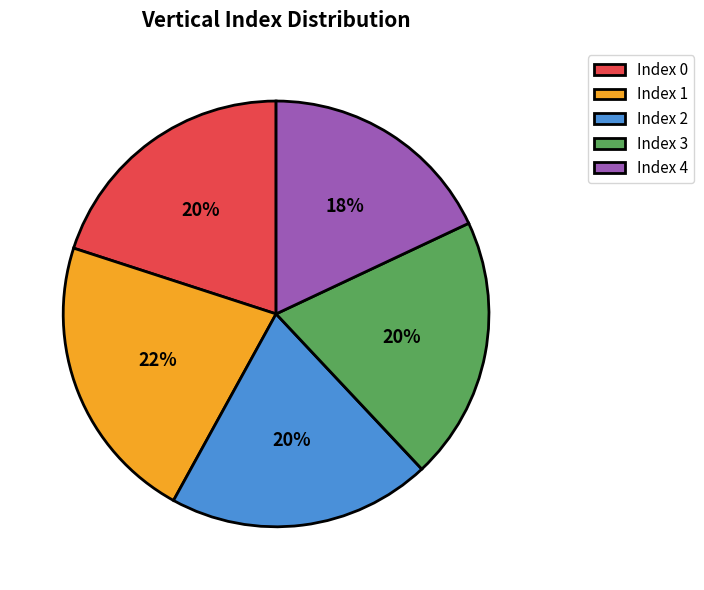

How many segments does this pie chart have?

5